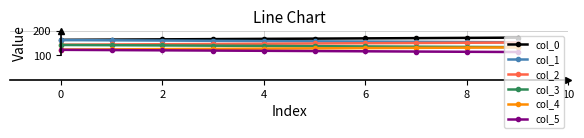

What is the highest value of the col_3 series?

143.0